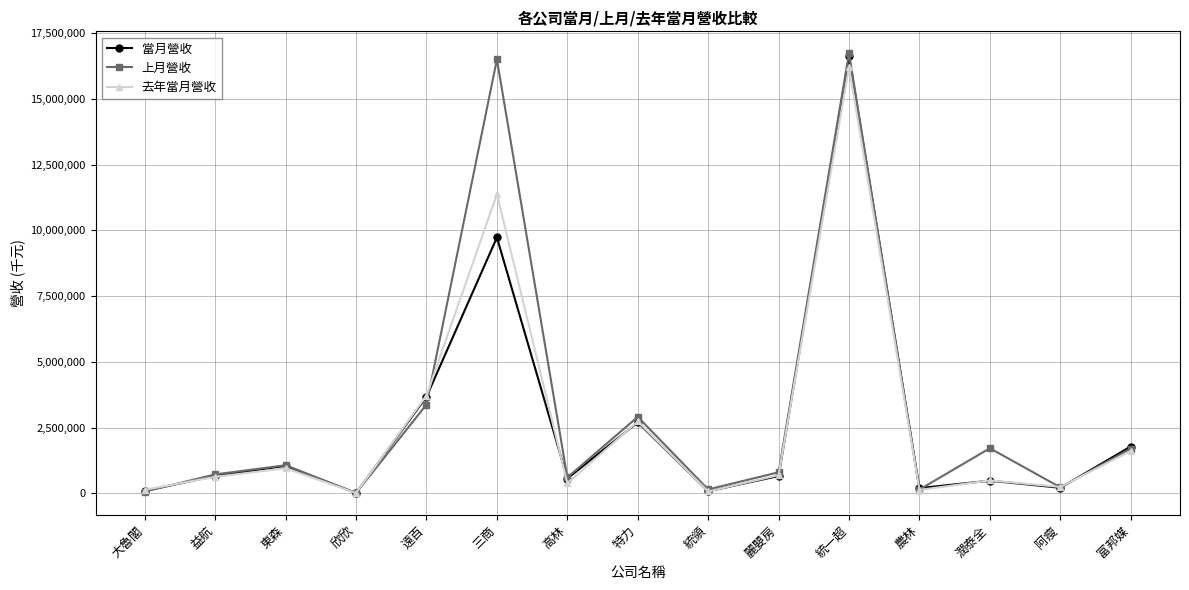

Is the value of 去年當月營收 at 大魯閣 greater than the value of 上月營收 at 潤泰全?

No